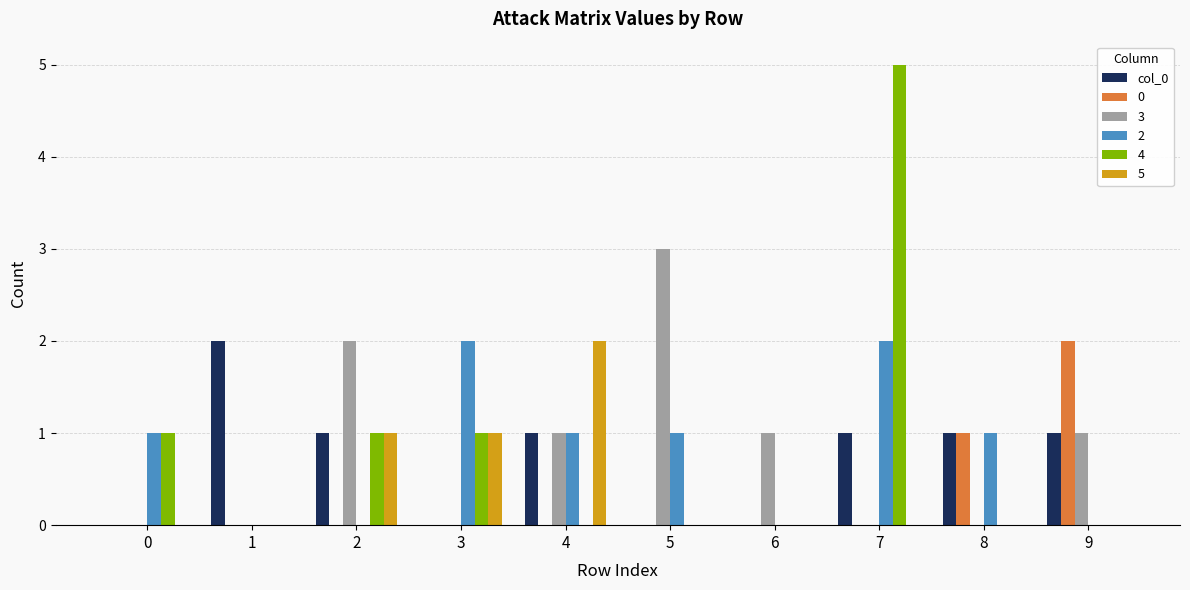

The value of 5 at 2 is 2. True or false?

False